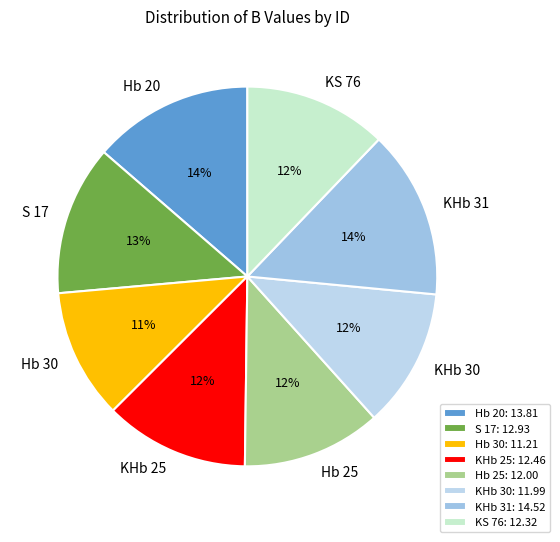

To the nearest percent, what is the combined percentage of KHb 25 and Hb 25?

24%